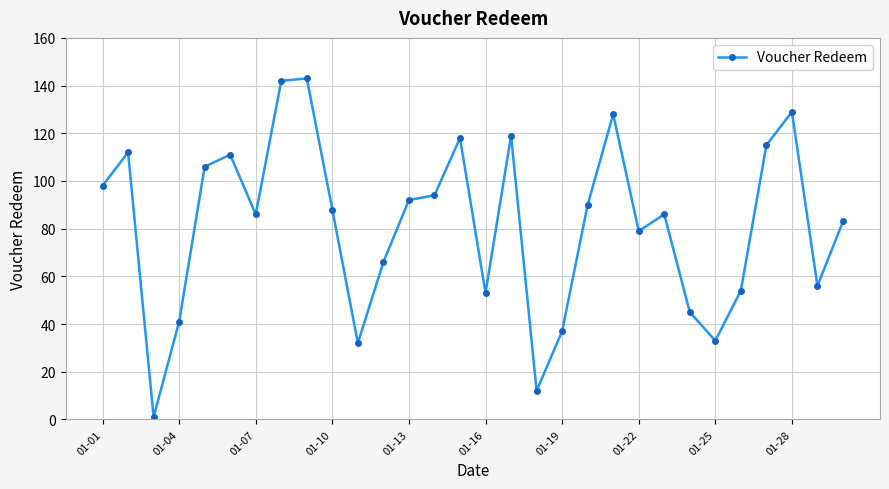

What is the value of the 20th point from the left?

90